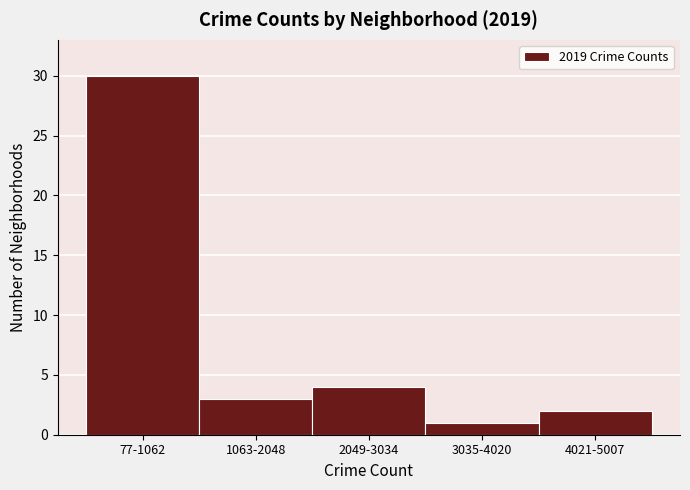

Reading right to left, transcribe all the data shown in this chart.

2	1	4	3	30